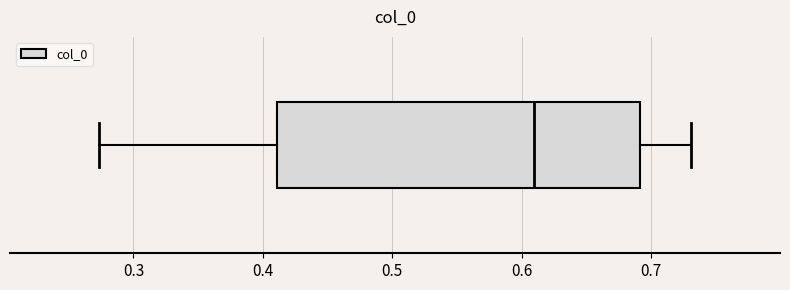

Where does the left whisker of the box end on the x-axis? The values are not printed on the chart, so give them approximately, as read against the axis.

0.27